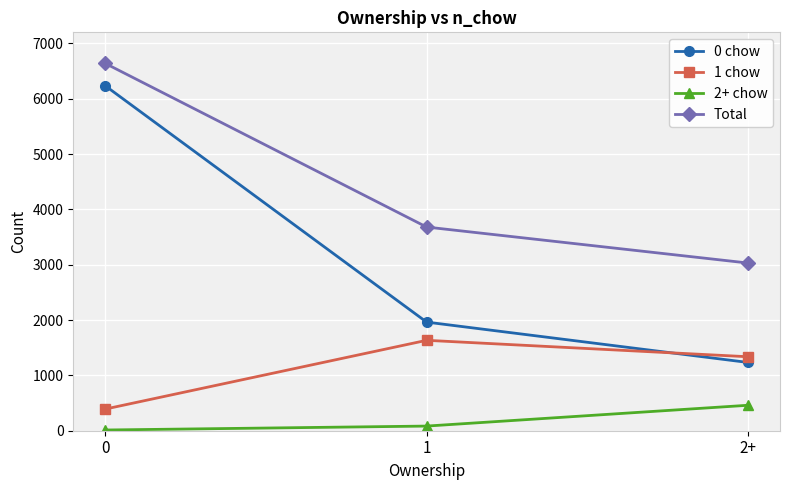

What are all the series names shown in the legend?

0 chow, 1 chow, 2+ chow, Total